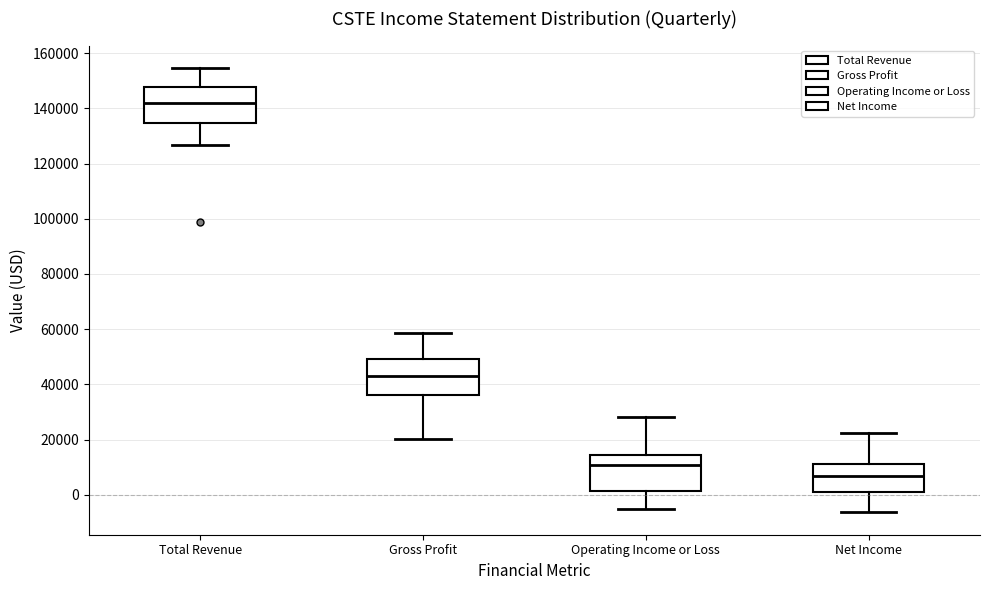

Where does the lower whisker of the box for Operating Income or Loss end on the y-axis? The values are not printed on the chart, so give them approximately, as read against the axis.

-4000